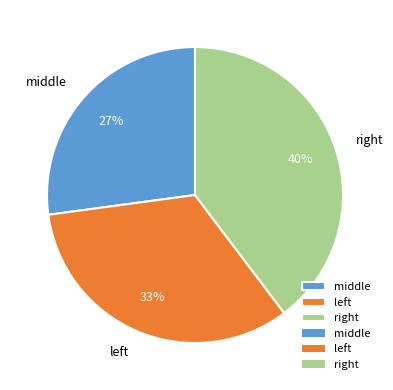

How many segments does this pie chart have?

3